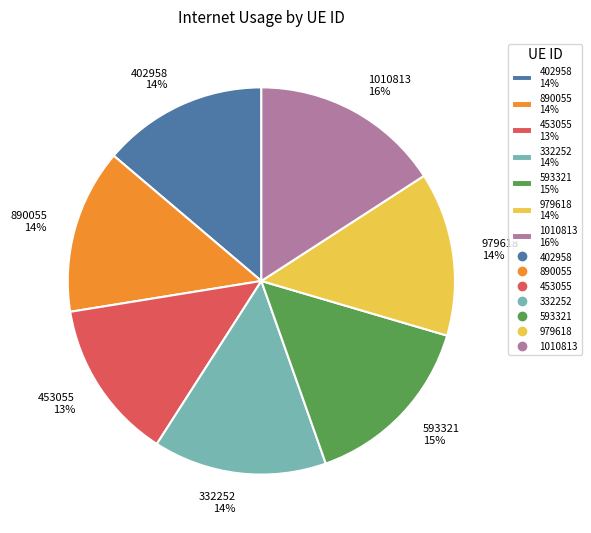

Count the number of slices in the pie.

7